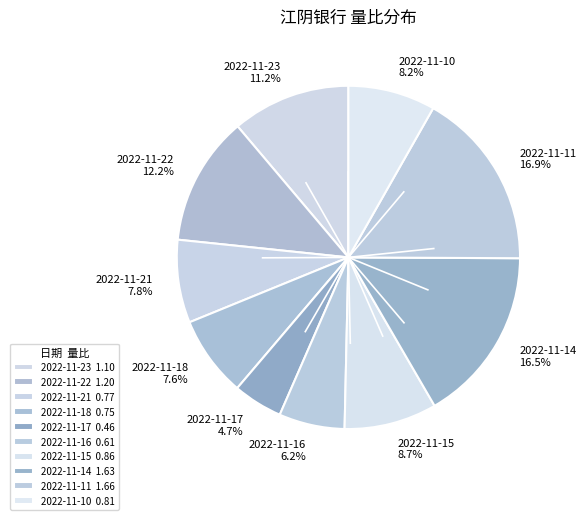

To the nearest percent, what percentage of the pie is 2022-11-17?

5%